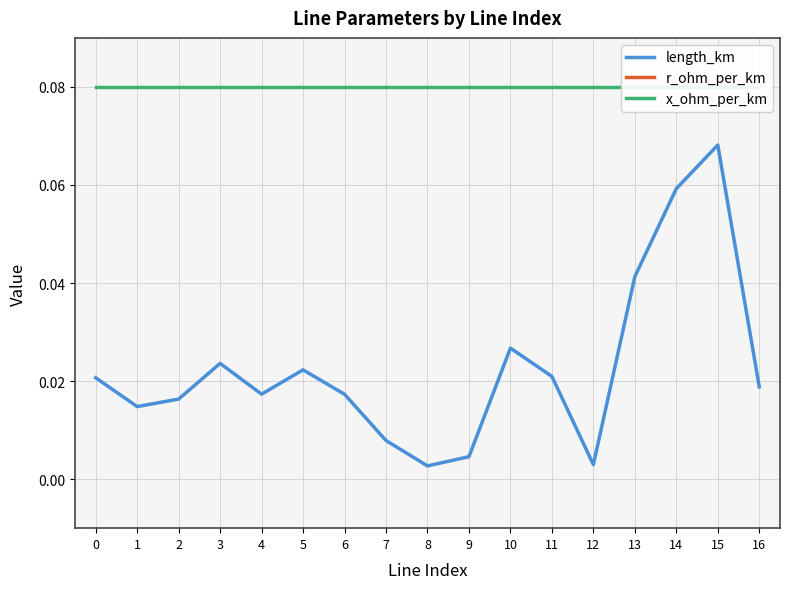

What is the value of the r_ohm_per_km point at the 13th from the left?

0.2